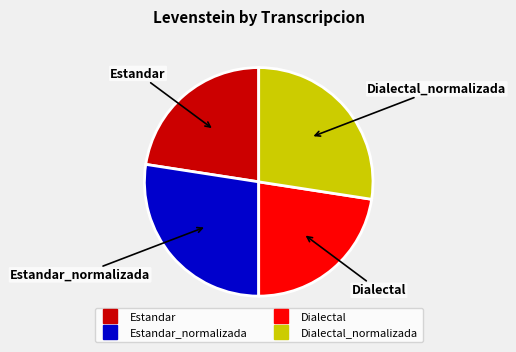

Does any single category account for the majority?

No